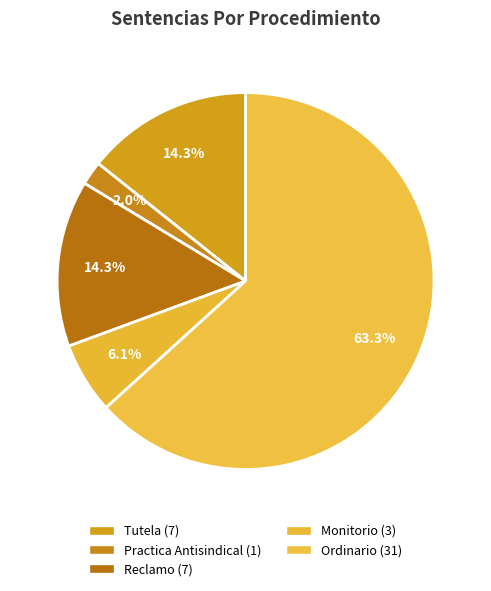

What percentage is the Reclamo slice, to the nearest percent?

14%